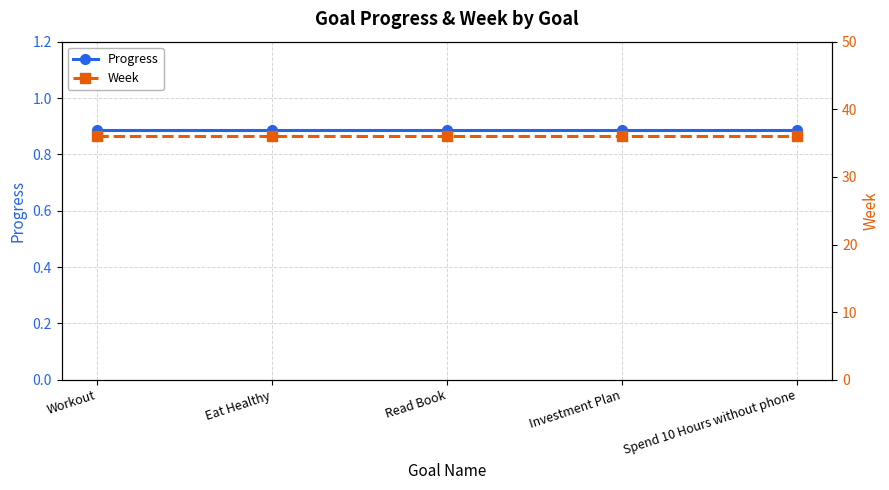

At how many categories does at least one series exceed 16?

5